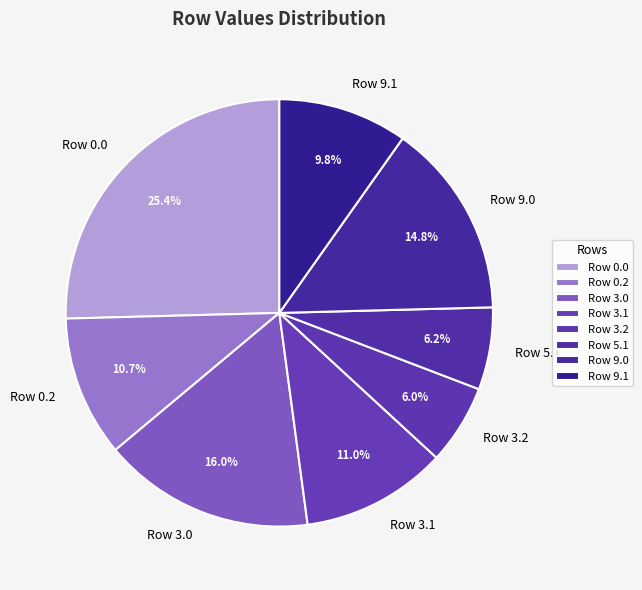

To the nearest percent, what is the combined percentage of Row 3.0 and Row 0.2?

27%